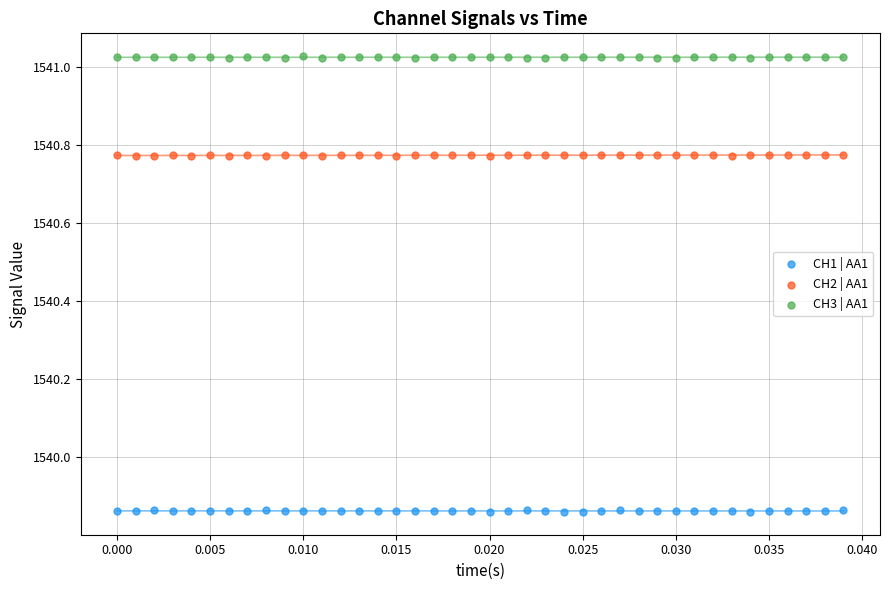

Across all data points, what is the range of Y values (max minus min)?

1.2